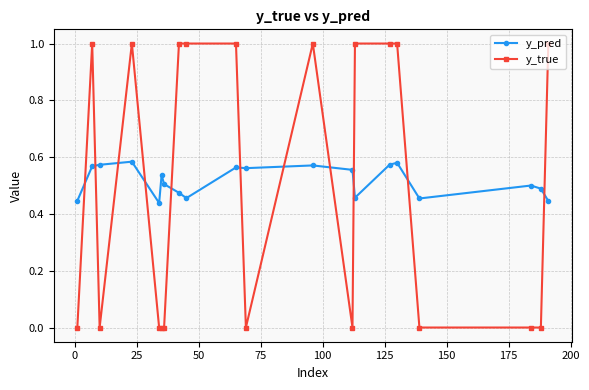

What is the maximum value for y_true?

1.0